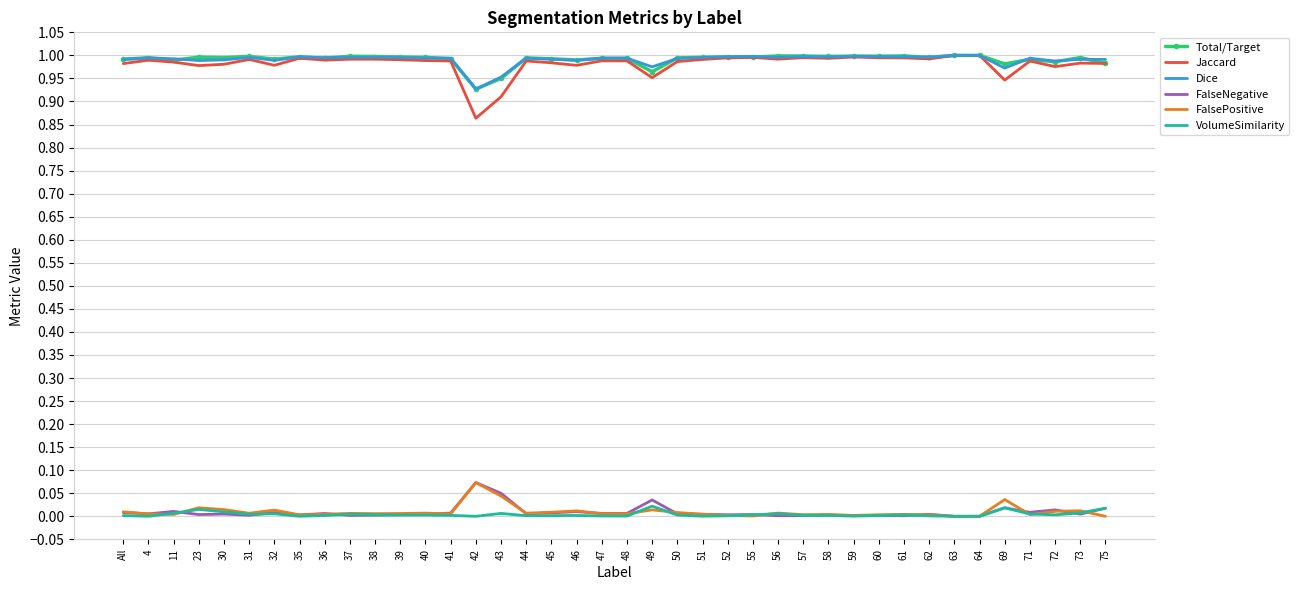

True or false: Total/Target has a value of 0.5 at 44.

False